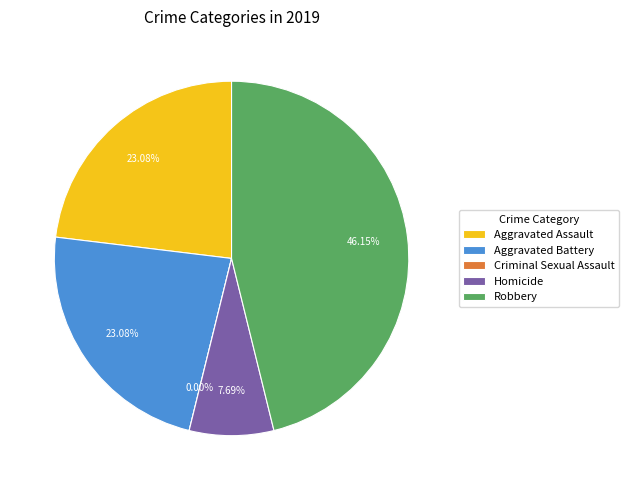

How many segments does this pie chart have?

5